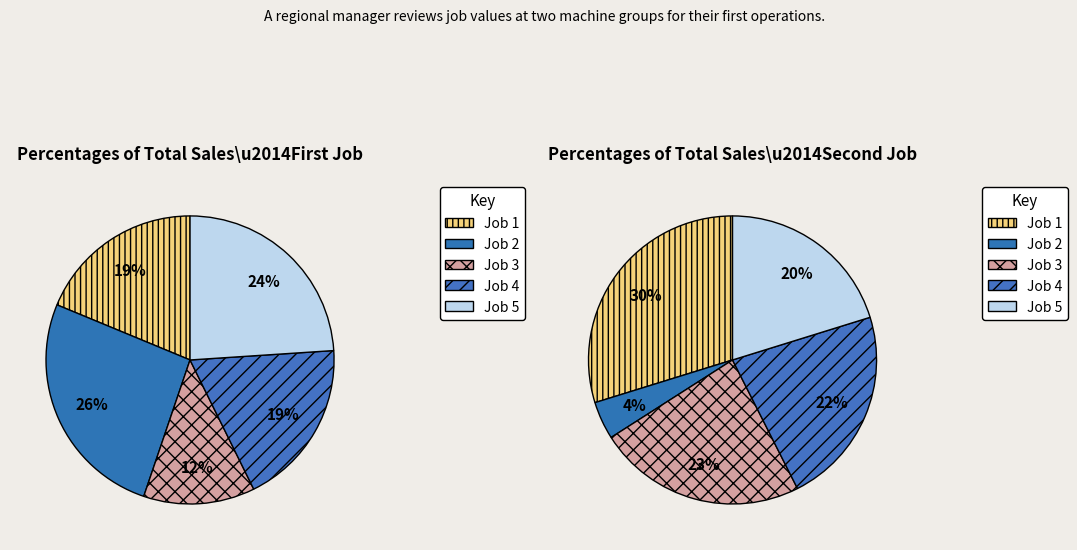

Is there any slice that represents more than half of the pie?

No